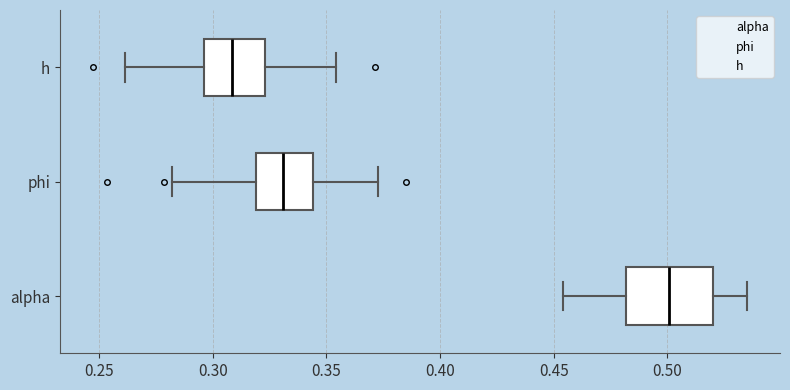

Reading bottom to top, transcribe this box plot: for each box, give where its median line is, the range the box spans, and where its two whiskers end, as read against the x-axis. The values are not printed on the chart, so give them approximately, as read against the axis.

alpha: median 0.500, box 0.480 to 0.520, whiskers 0.455 to 0.535
phi: median 0.330, box 0.320 to 0.345, whiskers 0.280 to 0.375
h: median 0.310, box 0.295 to 0.325, whiskers 0.260 to 0.355